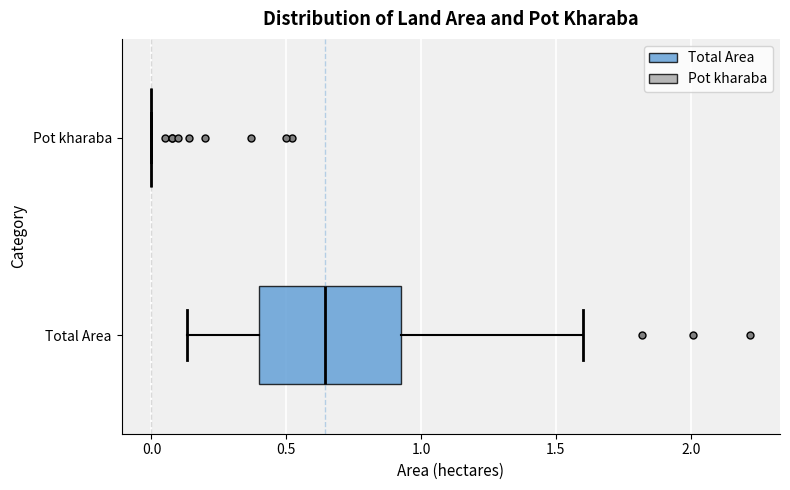

Which box is the widest, from its left edge to its right edge?

Total Area